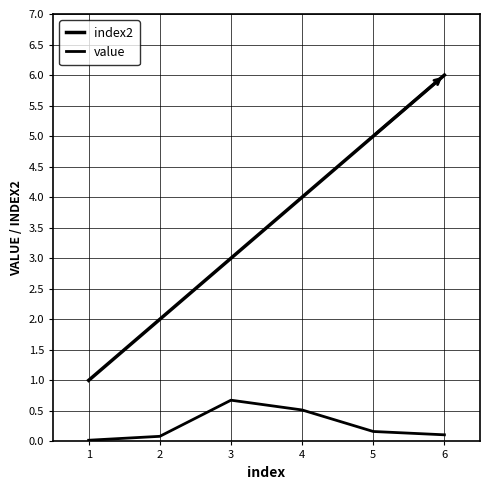

At which label does index2 first exceed 4?

5